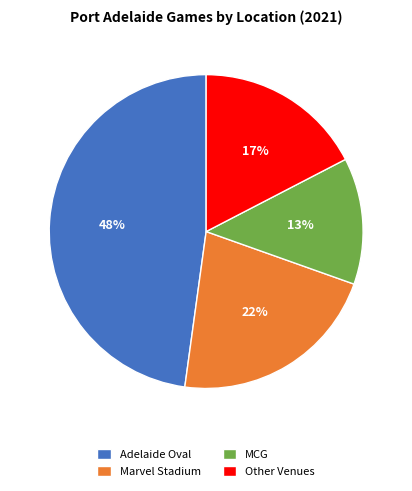

To the nearest percent, what portion does Adelaide Oval represent?

48%